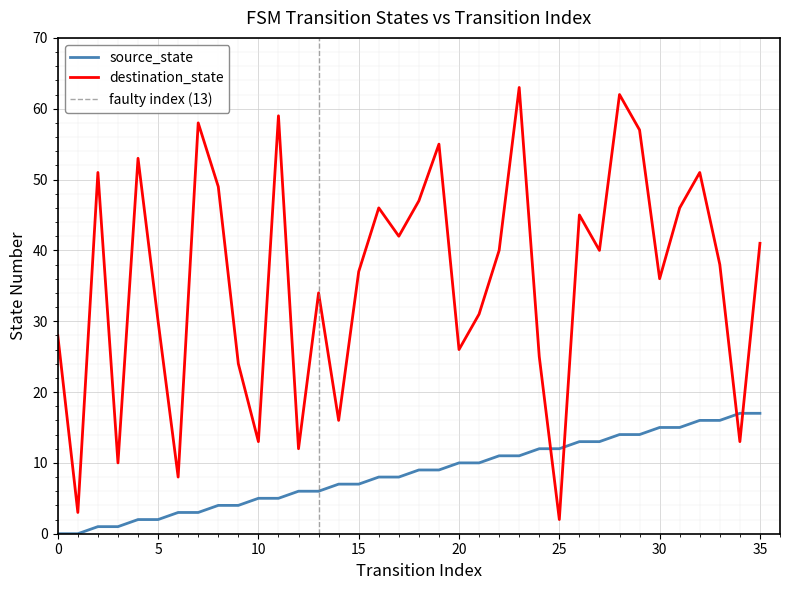

How many categories are shown in the chart?

36